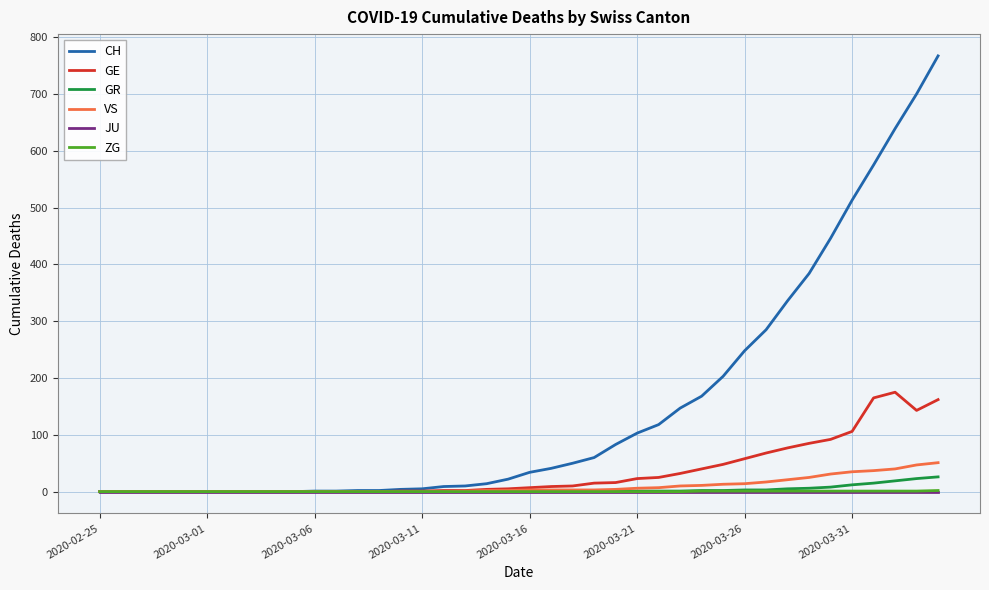

Which series has the largest total across all categories?

CH